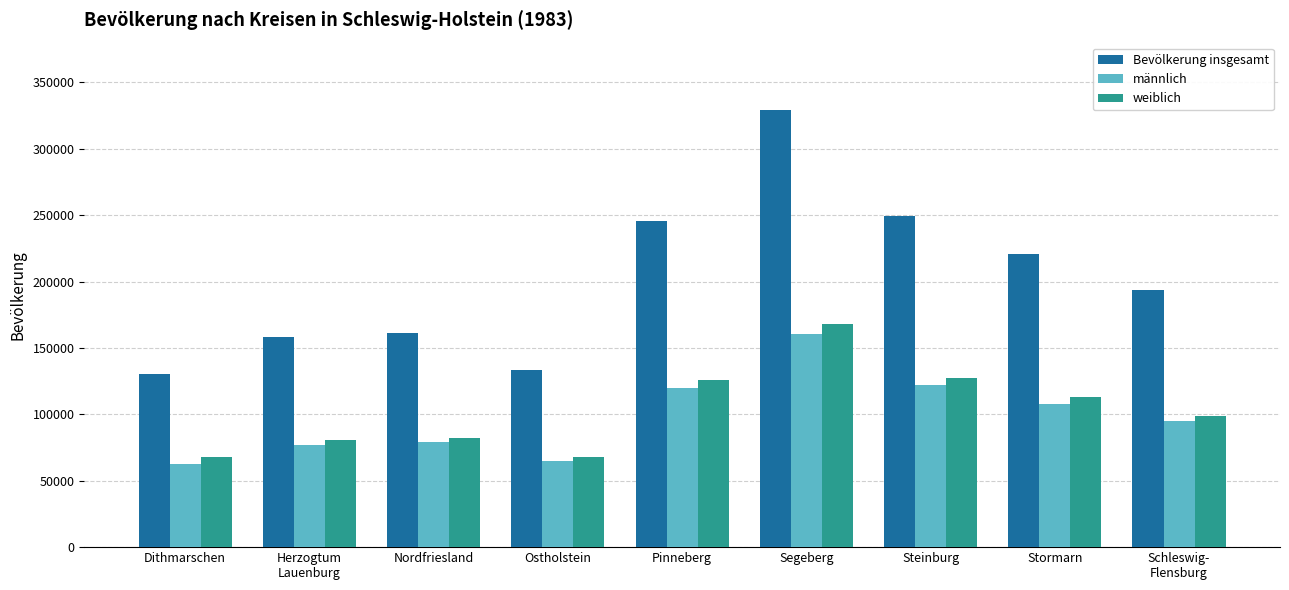

What are all the series names shown in the legend?

Bevölkerung insgesamt, männlich, weiblich